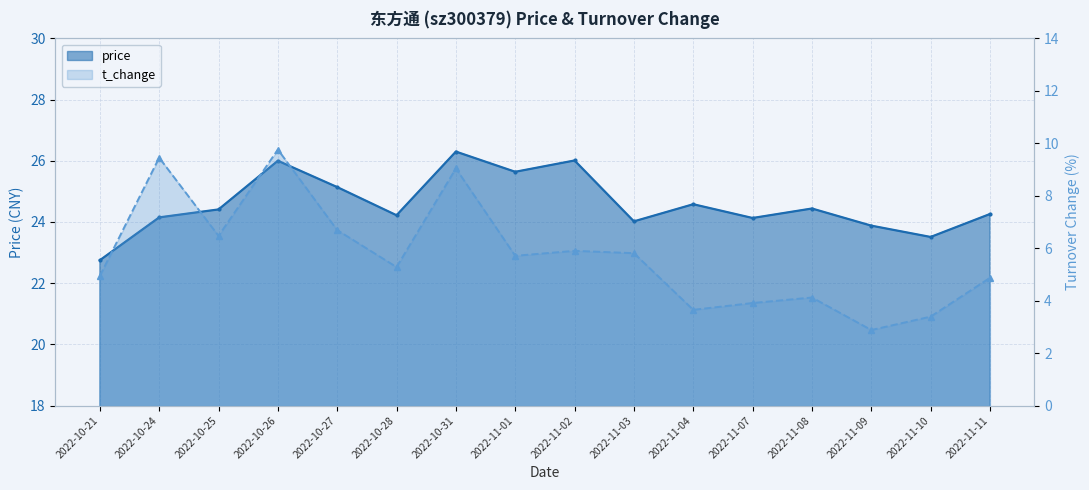

Where is t_change nearest to the value 6?

2022-11-02